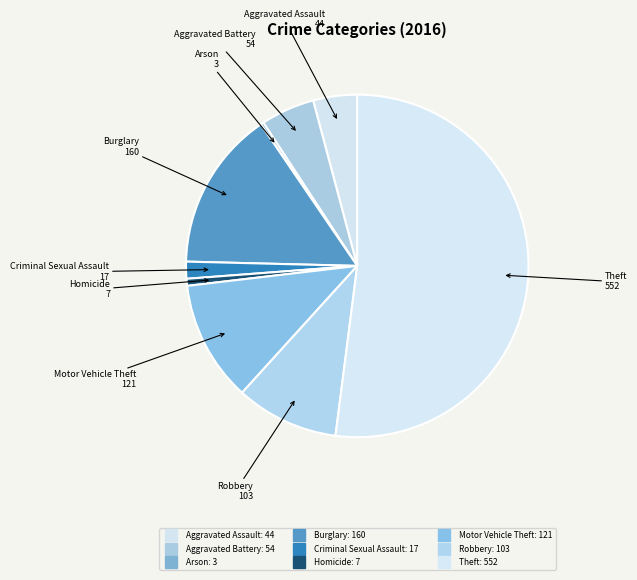

Count the number of slices in the pie.

9